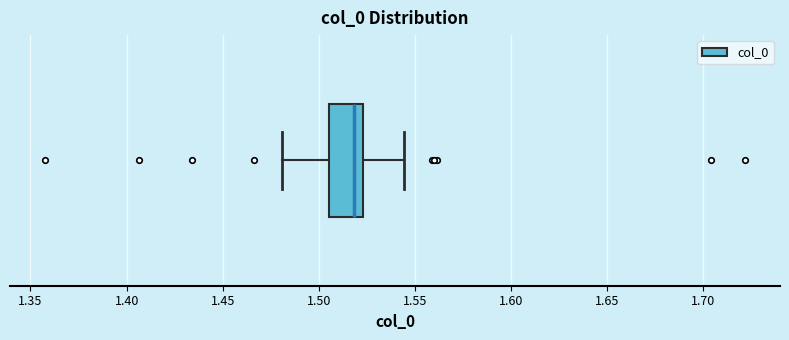

Read this box plot against the x-axis: the position of the median line, the range covered by the box, and the ends of both whiskers. The values are not printed on the chart, so give them approximately, as read against the axis.

median 1.520, box 1.505 to 1.525, whiskers 1.480 to 1.545